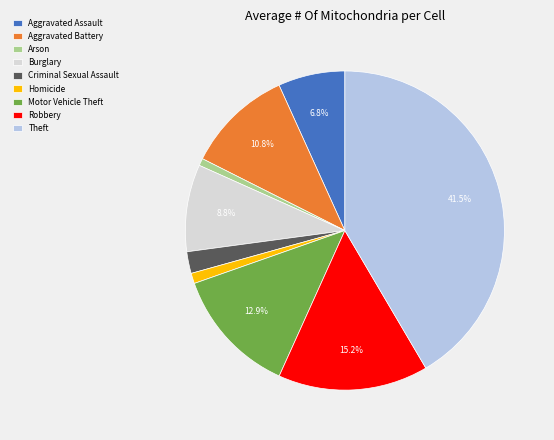

Count the number of slices in the pie.

9